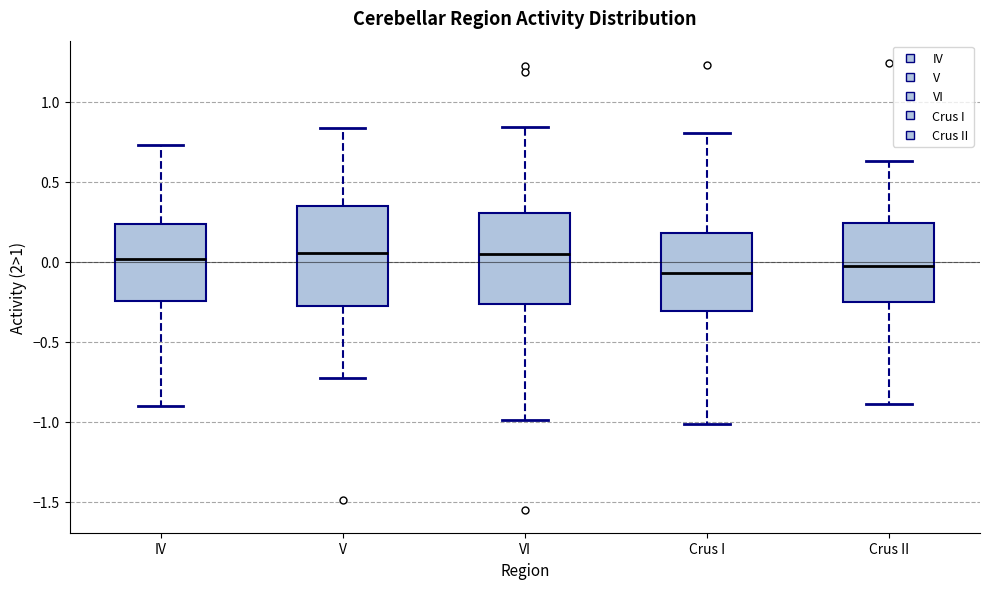

Reading left to right, transcribe this box plot: for each box, give where its median line is, the range the box spans, and where its two whiskers end, as read against the y-axis. The values are not printed on the chart, so give them approximately, as read against the axis.

IV: median 0.00, box -0.25 to 0.25, whiskers -0.90 to 0.75
V: median 0.05, box -0.30 to 0.35, whiskers -0.75 to 0.85
VI: median 0.05, box -0.25 to 0.30, whiskers -1.00 to 0.85
Crus I: median -0.05, box -0.30 to 0.20, whiskers -1.00 to 0.80
Crus II: median 0.00, box -0.25 to 0.25, whiskers -0.90 to 0.65